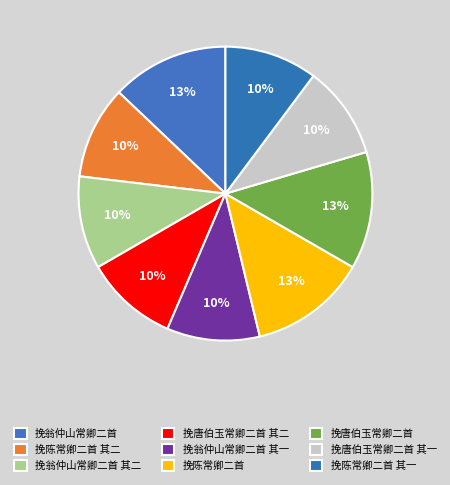

How many slices are in this pie chart?

9